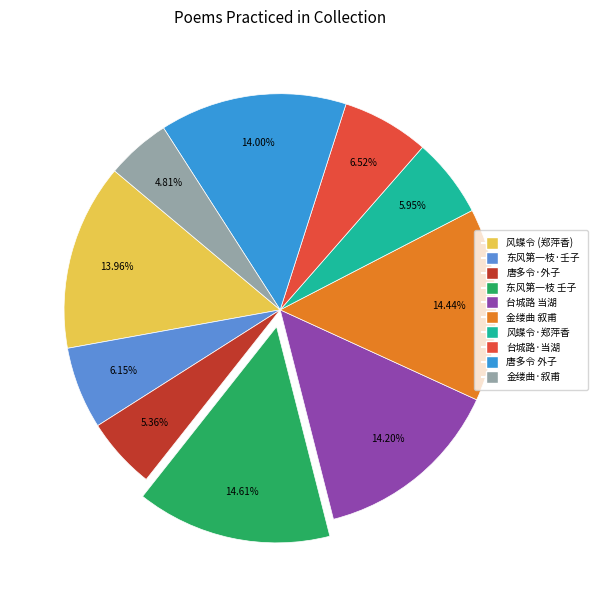

Does any single category account for the majority?

No